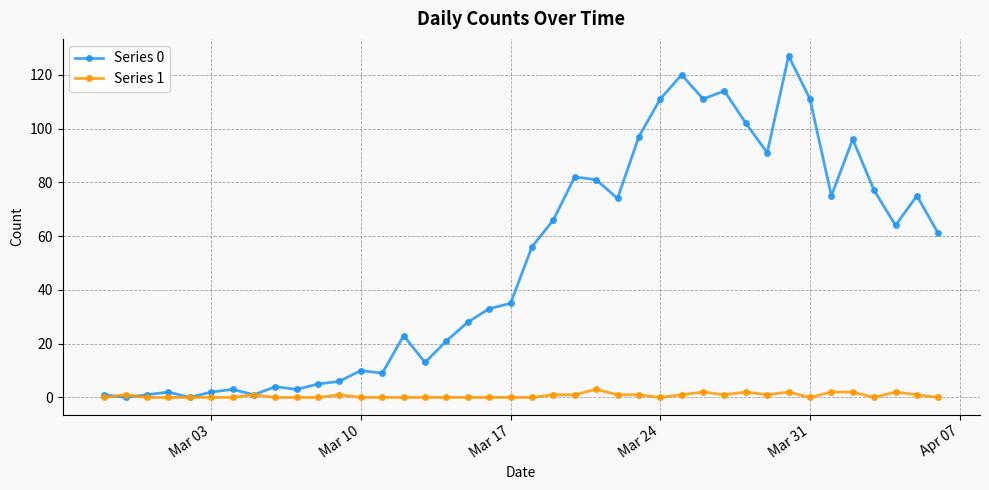

Which series has the largest total across all categories?

Series 0